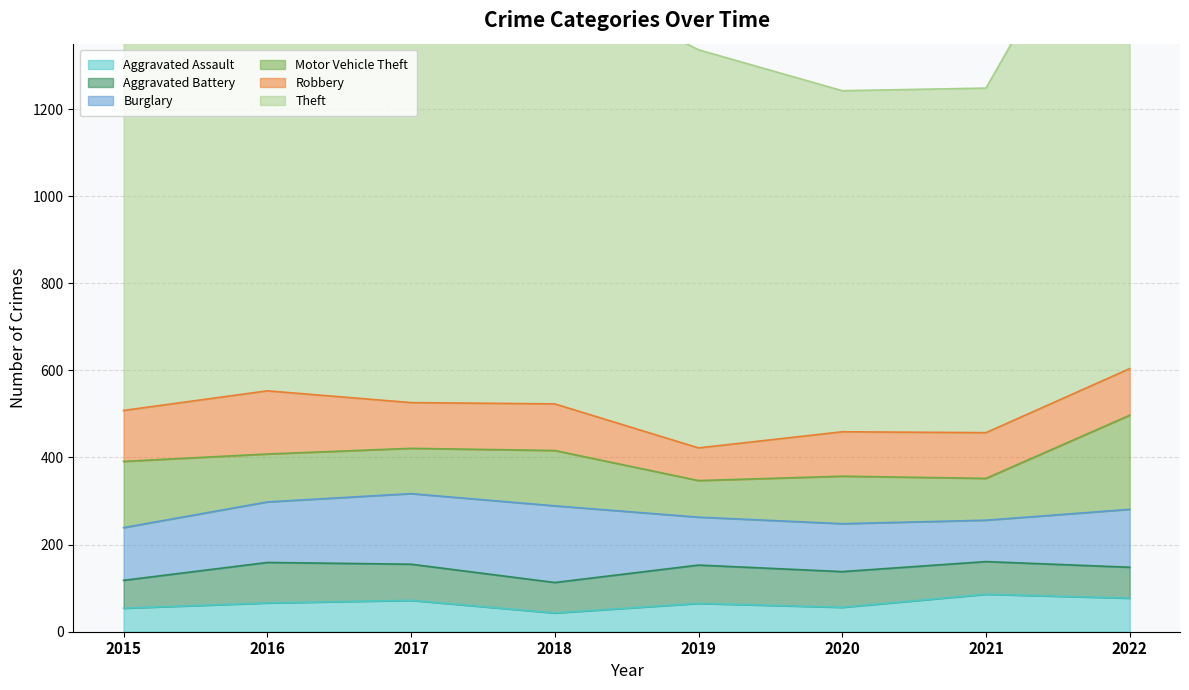

True or false: Theft has a value of 979 at 2017.

True